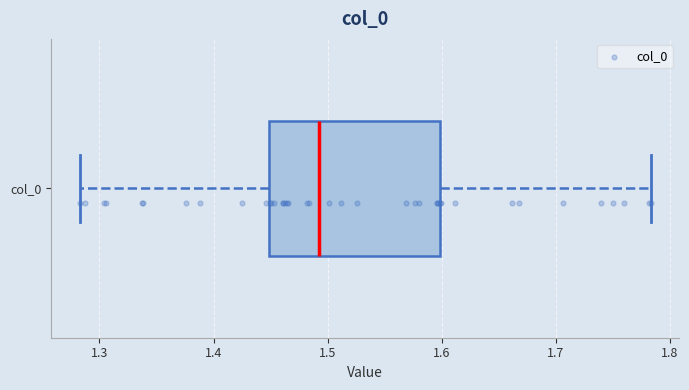

Where is the right edge of the box for col_0 on the x-axis? The values are not printed on the chart, so give them approximately, as read against the axis.

1.60